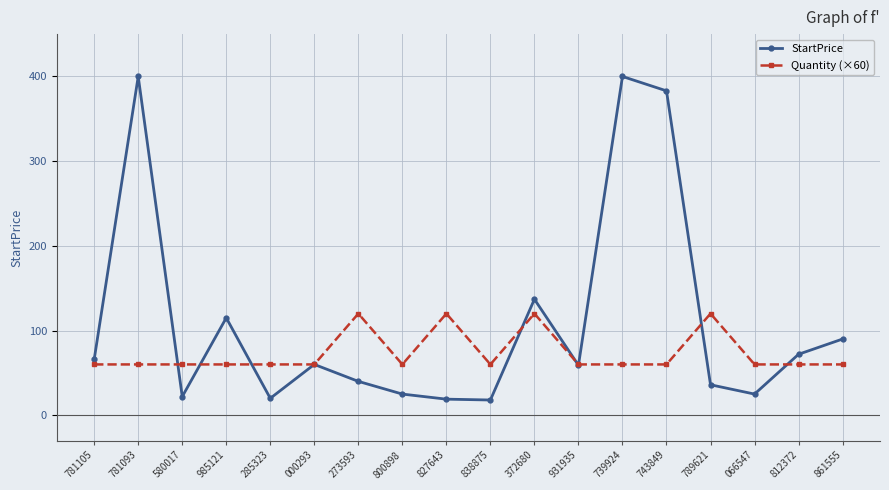

Rank the series at 781105 from highest to lowest value.

StartPrice, Quantity (×60)